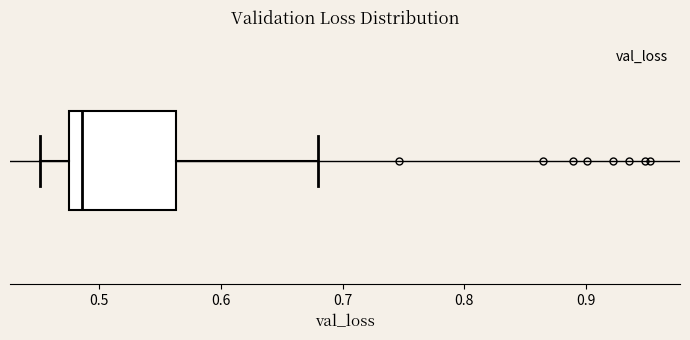

Transcribe this box plot: give where the median line is, the range the box spans, and where the two whiskers end, as read against the x-axis. The values are not printed on the chart, so give them approximately, as read against the axis.

median 0.49, box 0.48 to 0.56, whiskers 0.45 to 0.68